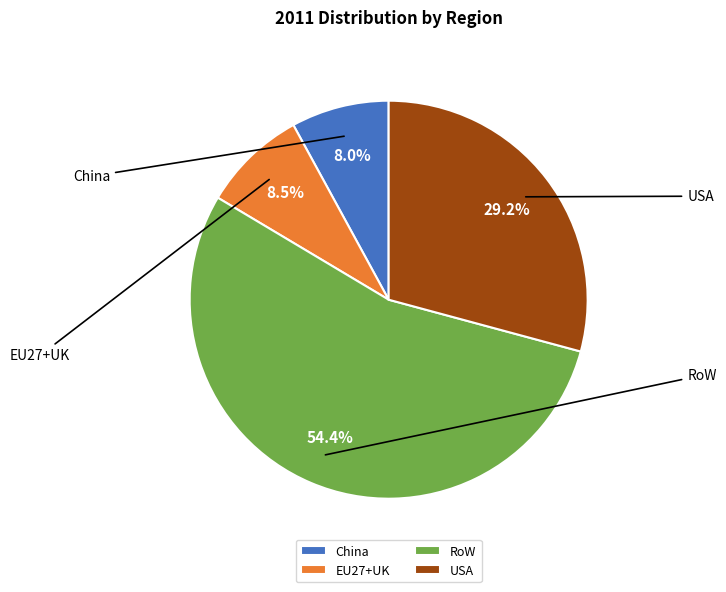

What is the majority slice?

RoW